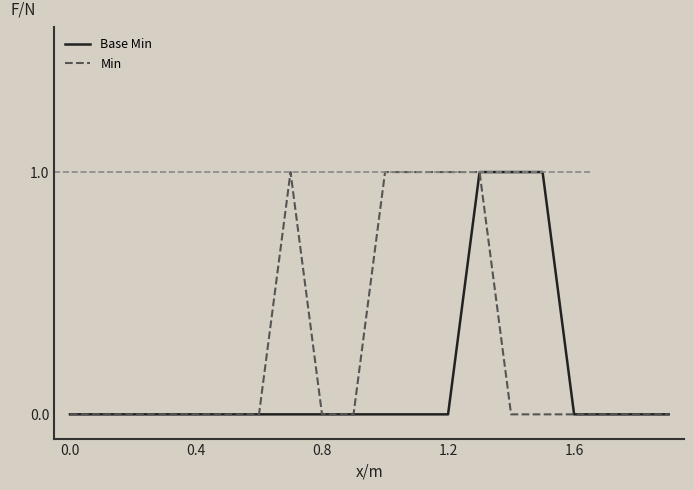

List the series in order of their overall mean, highest first.

Min, Base Min